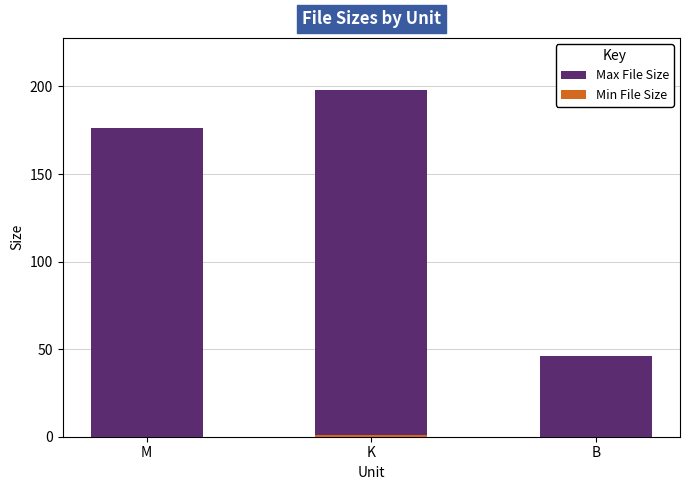

List the series in order of their peak value, highest first.

Max File Size, Min File Size